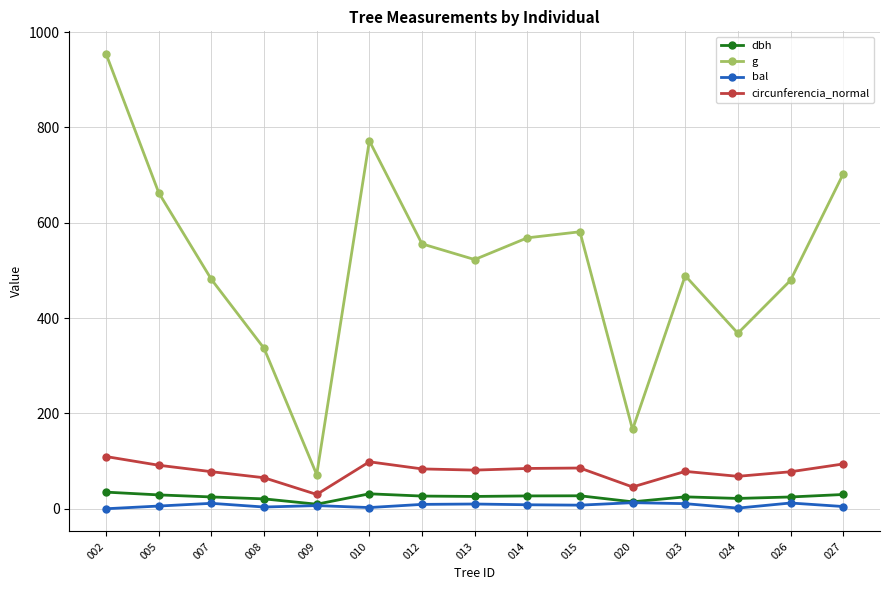

Is it true that circunferencia_normal equals 26.9 at 005?

False